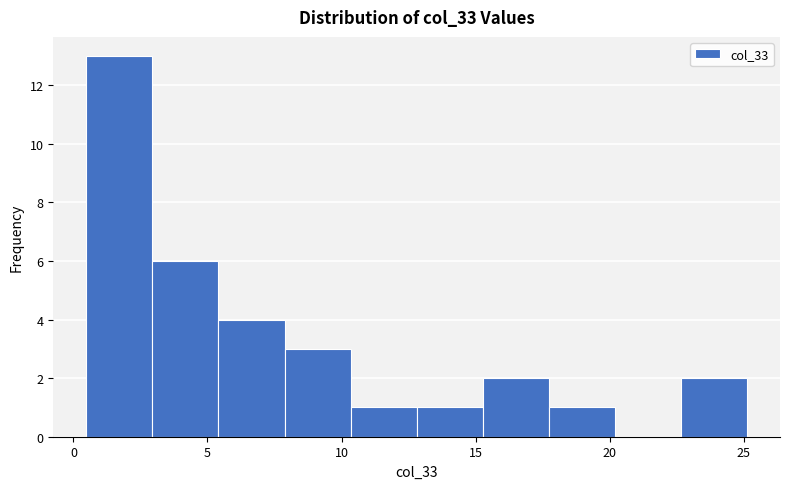

Over which range of the x-axis is the bar tallest?

0.5 to 3.0